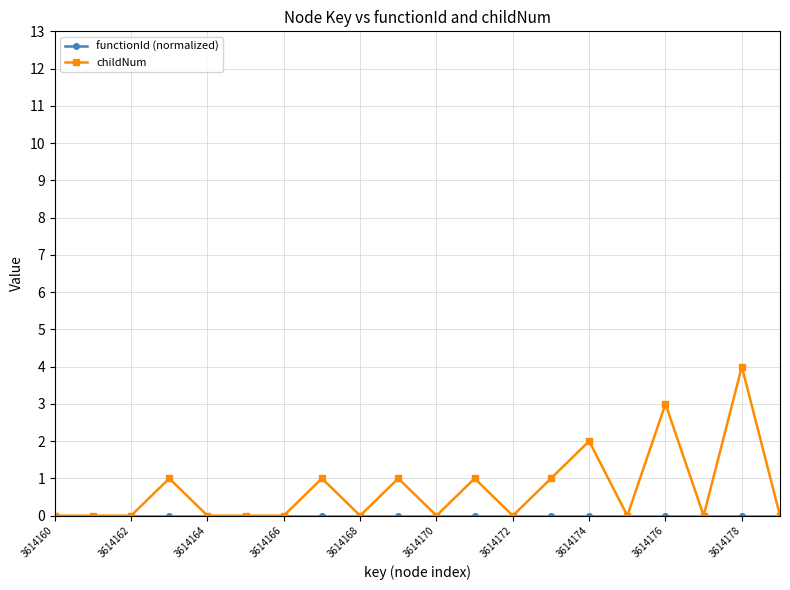

Which series has the largest total across all categories?

childNum